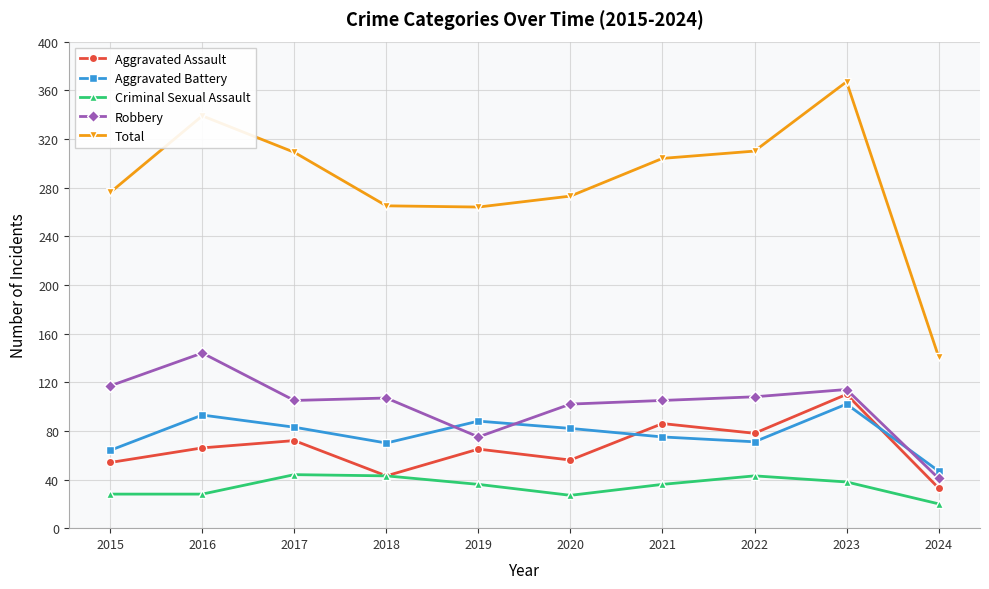

Which series has the largest range (max minus min)?

Total